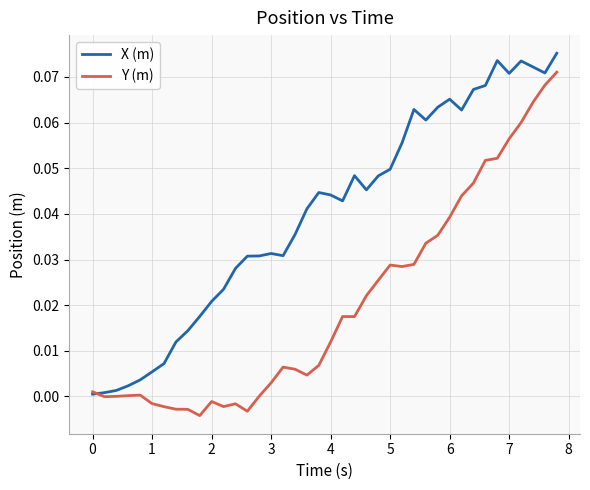

Rank the series by their average value, from highest to lowest.

X (m), Y (m)